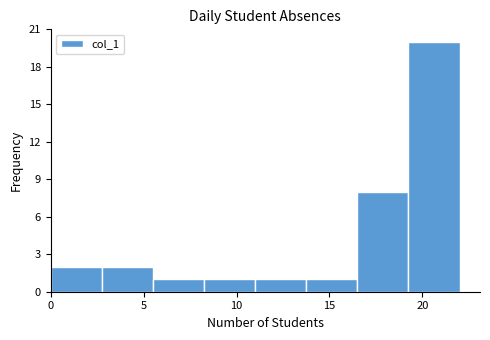

Which range on the x-axis has the tallest bar?

19.25 to 22.00